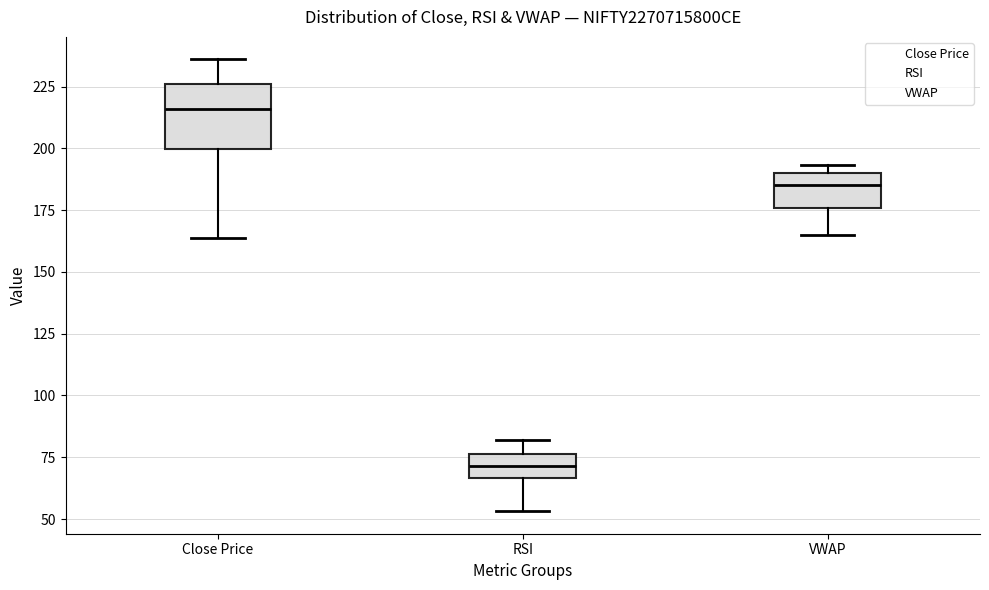

Where does the median line of the box for RSI sit on the y-axis? The values are not printed on the chart, so give them approximately, as read against the axis.

70